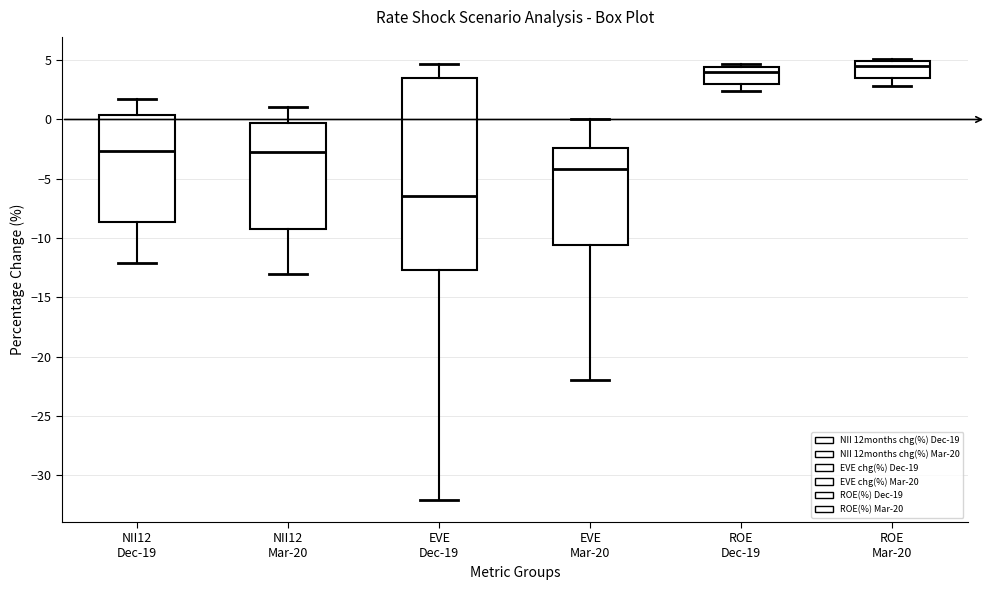

Where does the upper whisker of the box for EVE Mar-20 end on the y-axis? The values are not printed on the chart, so give them approximately, as read against the axis.

0.0